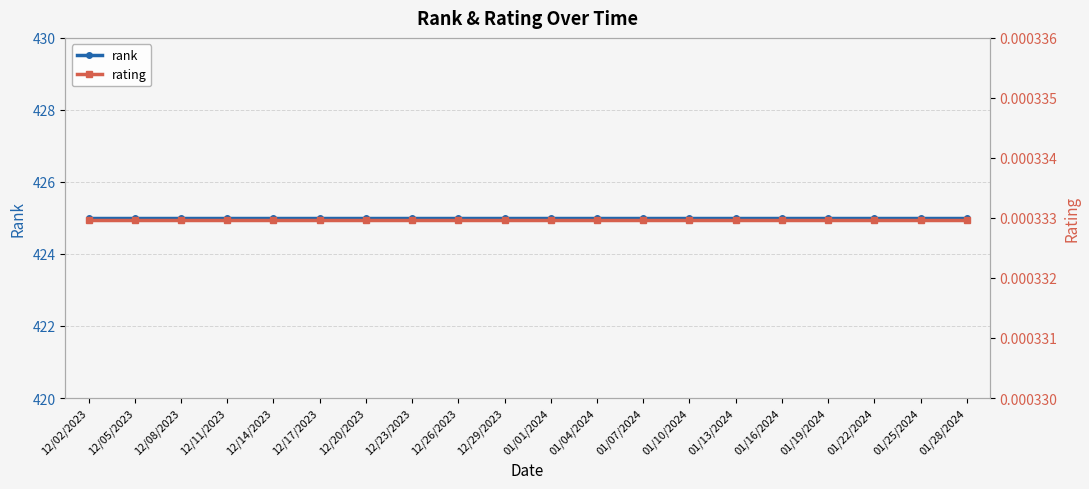

True or false: rating and rank cross at least once.

False